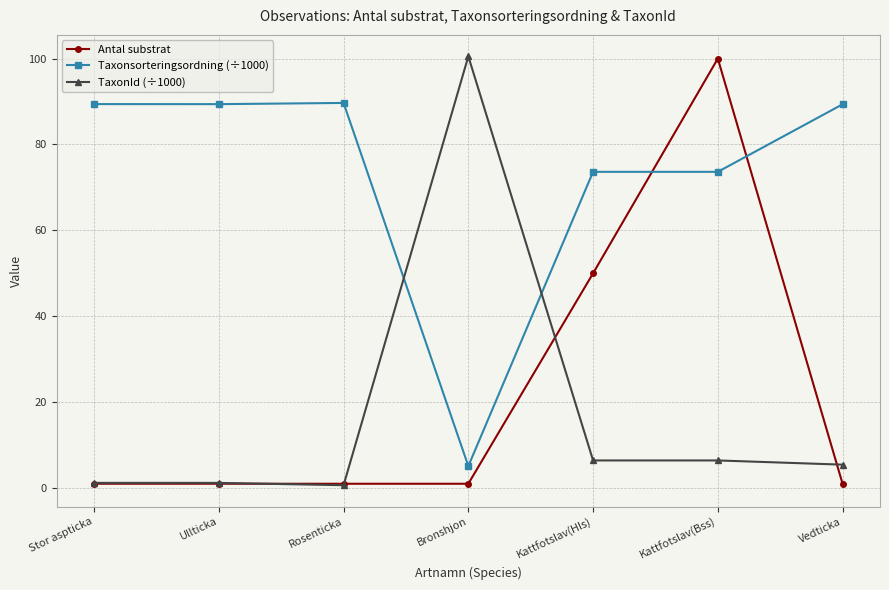

How many distinct data groups are displayed?

3